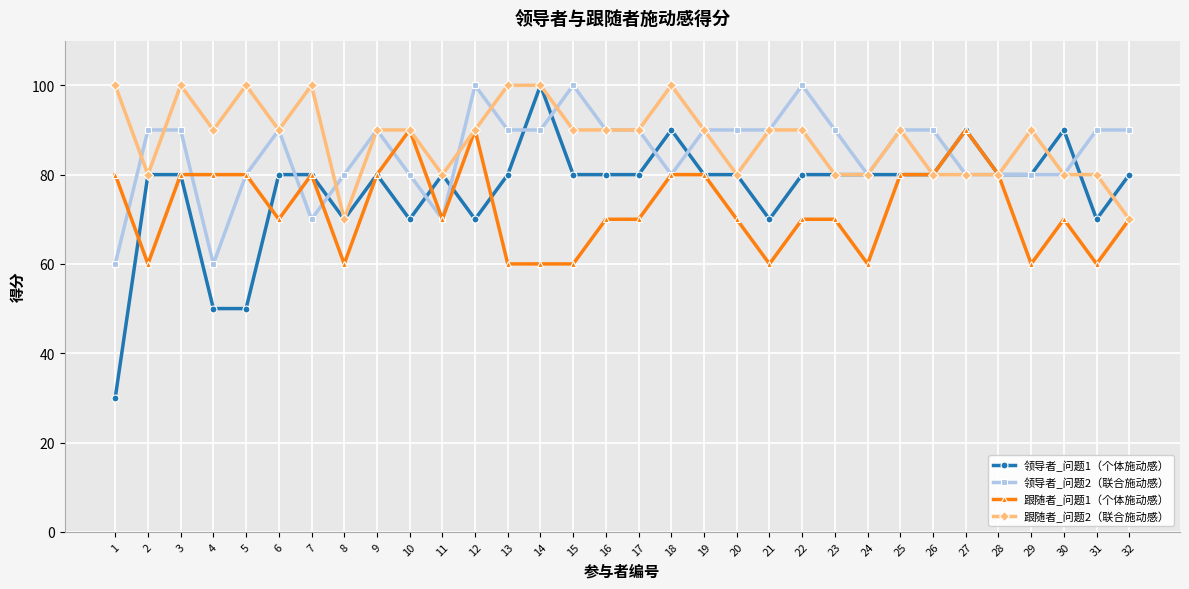

At which label does 领导者_问题1（个体施动感） reach its peak?

14